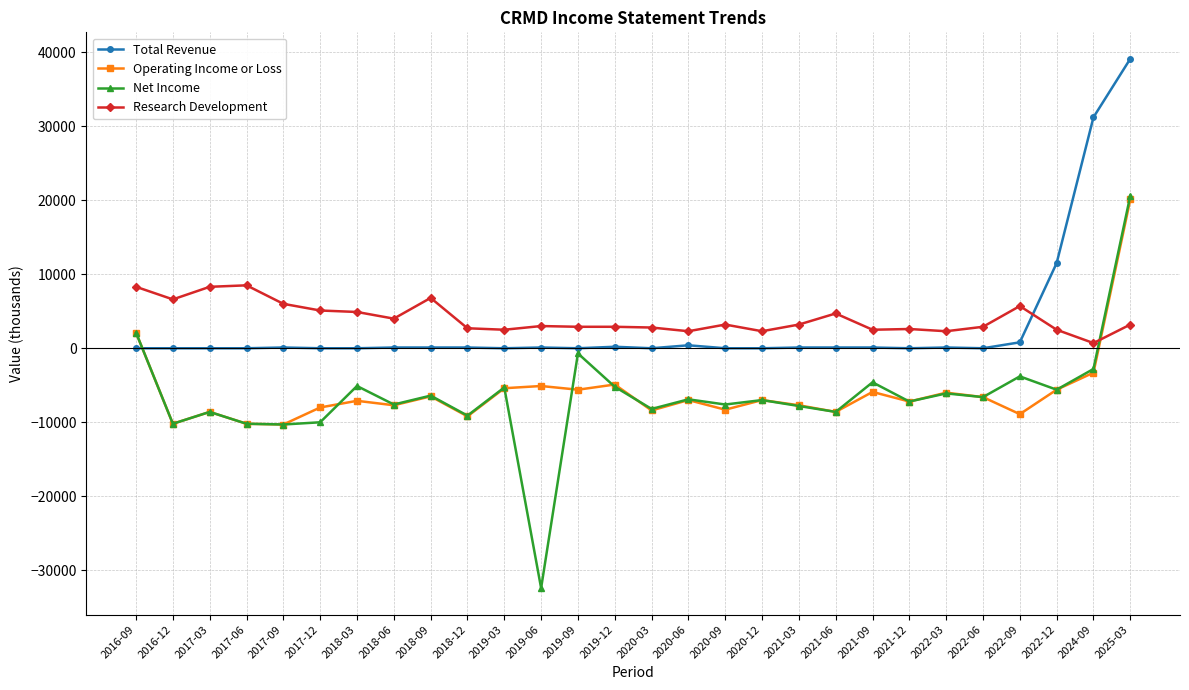

Where does the Research Development series first go above 3200?

2016-09